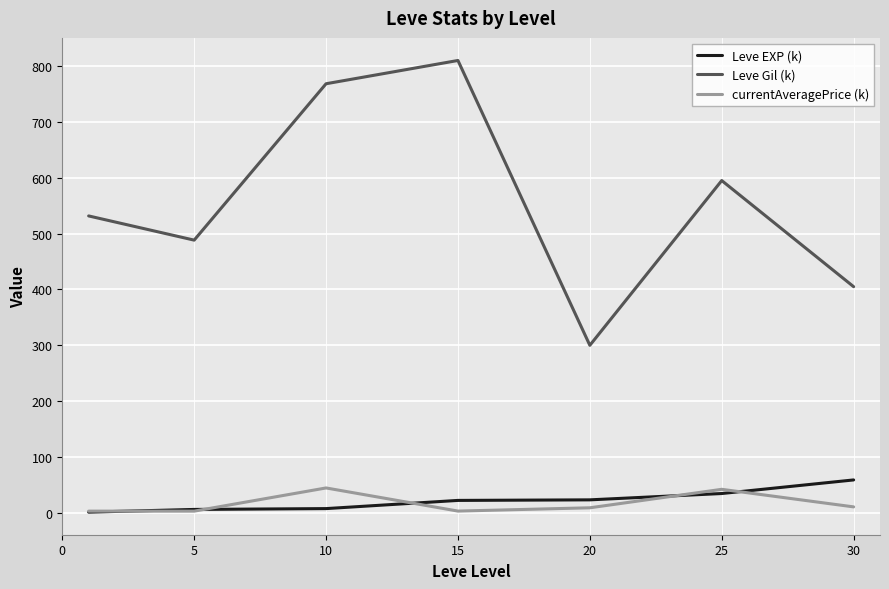

True or false: Leve EXP (k) and Leve Gil (k) cross at least once.

False